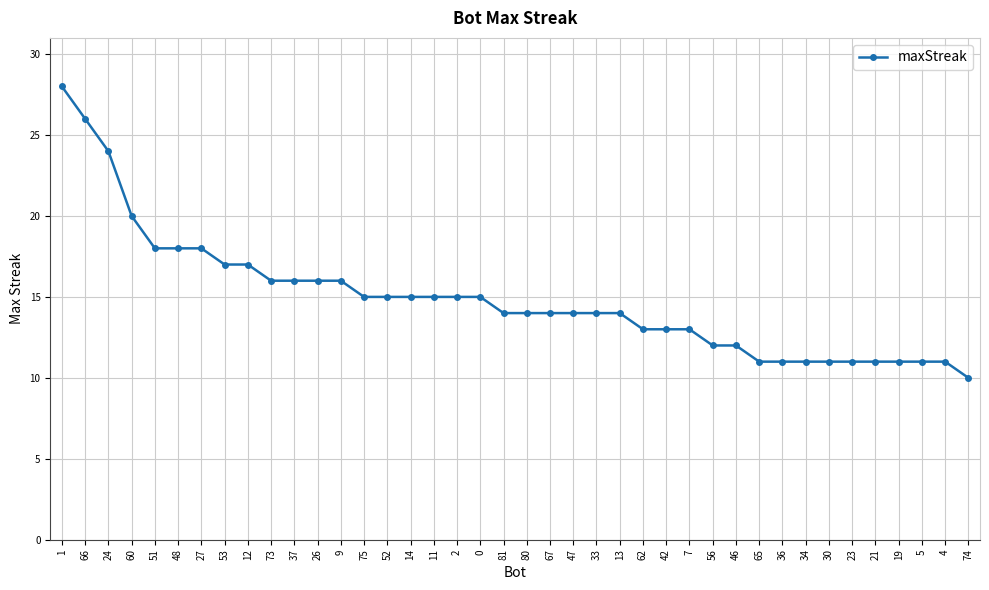

Between 52 and 24, which is larger?

24